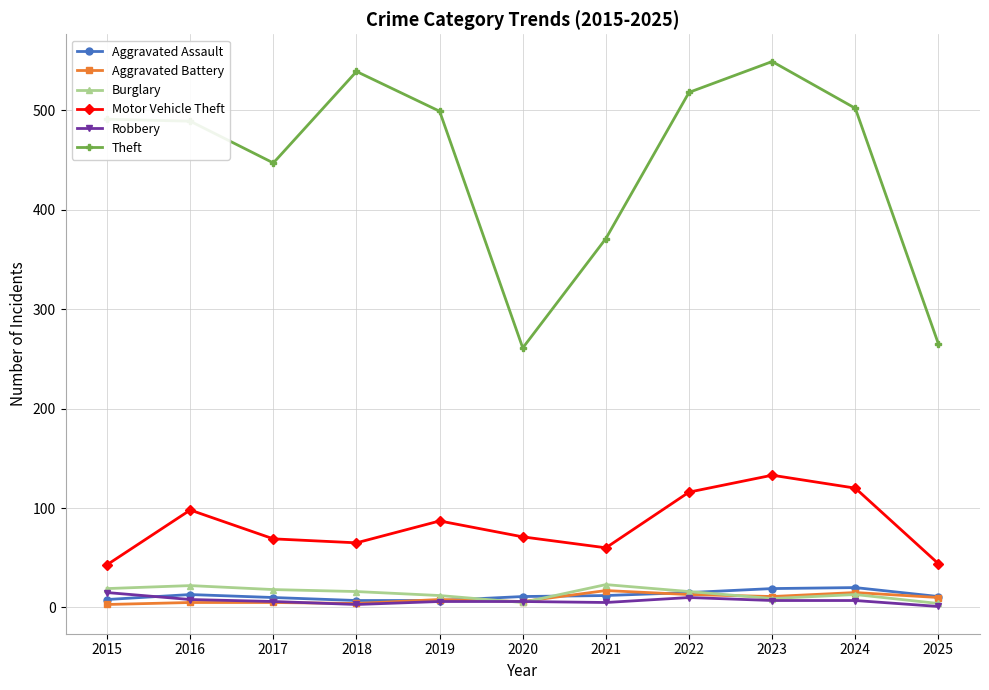

Which series has the largest total across all categories?

Theft